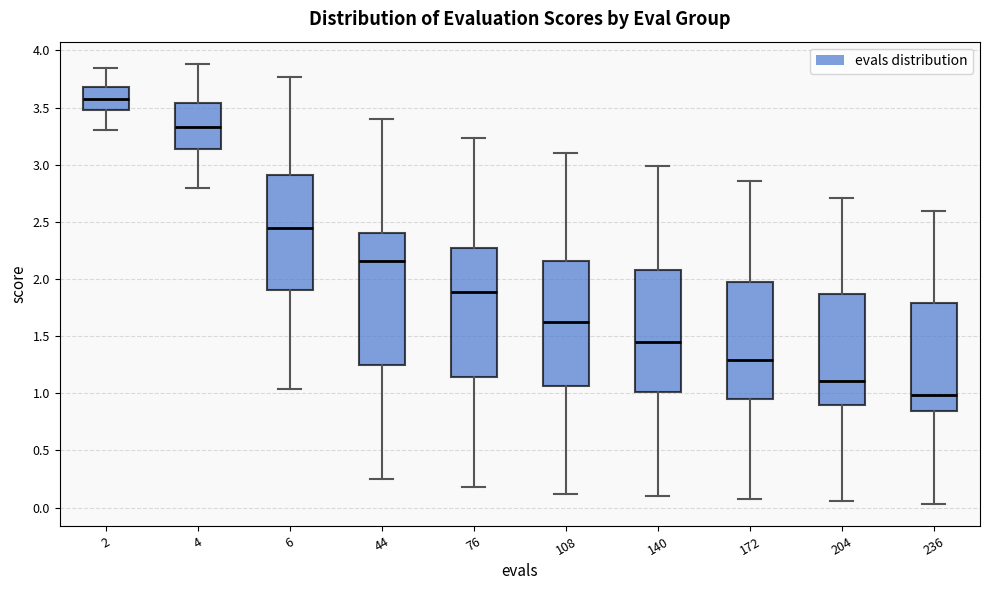

Reading left to right, read every box against the y-axis: the position of its median line, the range the box covers, and the ends of its whiskers. The values are not printed on the chart, so give them approximately, as read against the axis.

2: median 3.60, box 3.45 to 3.70, whiskers 3.30 to 3.85
4: median 3.35, box 3.15 to 3.55, whiskers 2.80 to 3.90
6: median 2.45, box 1.90 to 2.90, whiskers 1.05 to 3.75
44: median 2.15, box 1.25 to 2.40, whiskers 0.25 to 3.40
76: median 1.90, box 1.15 to 2.25, whiskers 0.20 to 3.25
108: median 1.60, box 1.05 to 2.15, whiskers 0.10 to 3.10
140: median 1.45, box 1.00 to 2.10, whiskers 0.10 to 3.00
172: median 1.30, box 0.95 to 2.00, whiskers 0.10 to 2.85
204: median 1.10, box 0.90 to 1.85, whiskers 0.05 to 2.70
236: median 1.00, box 0.85 to 1.80, whiskers 0.05 to 2.60